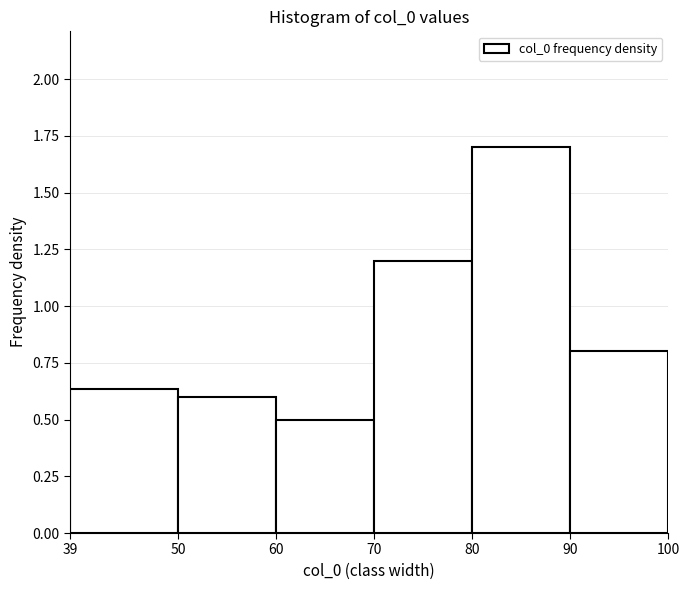

Reading left to right, list every bar in this chart as the range it spans on the x-axis followed by its height. The values are not printed on the chart, so give them approximately, as read against the axis.

39 to 50: 0.65
50 to 60: 0.60
60 to 70: 0.50
70 to 80: 1.20
80 to 90: 1.70
90 to 100: 0.80